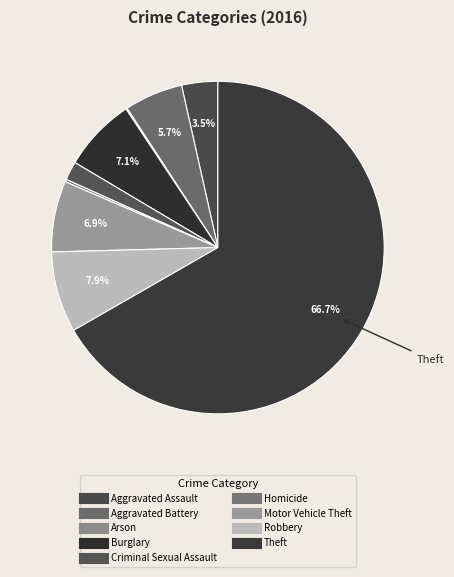

To the nearest percent, what portion does Aggravated Assault represent?

4%